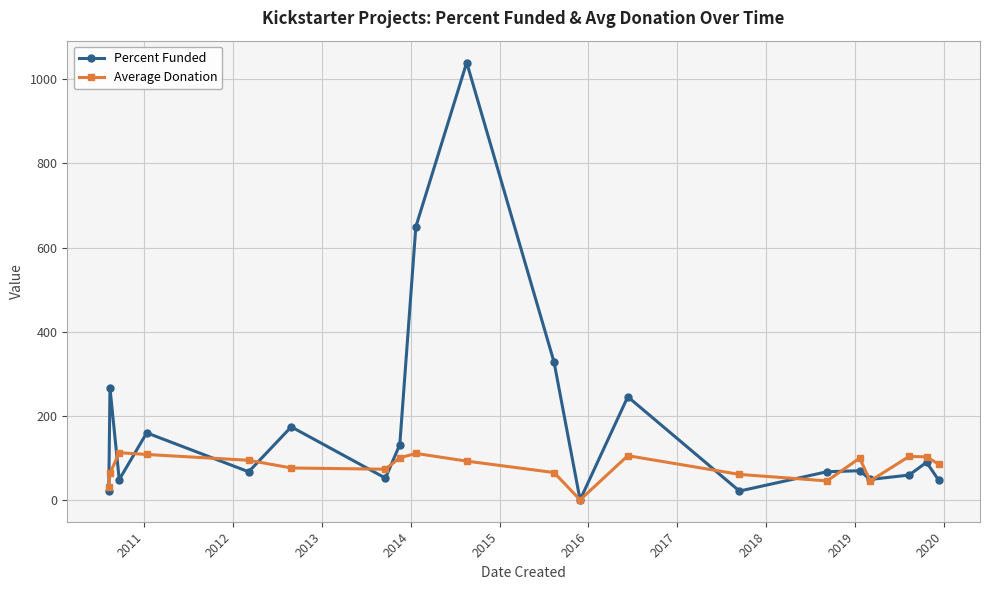

Does the chart have visible grid lines?

Yes